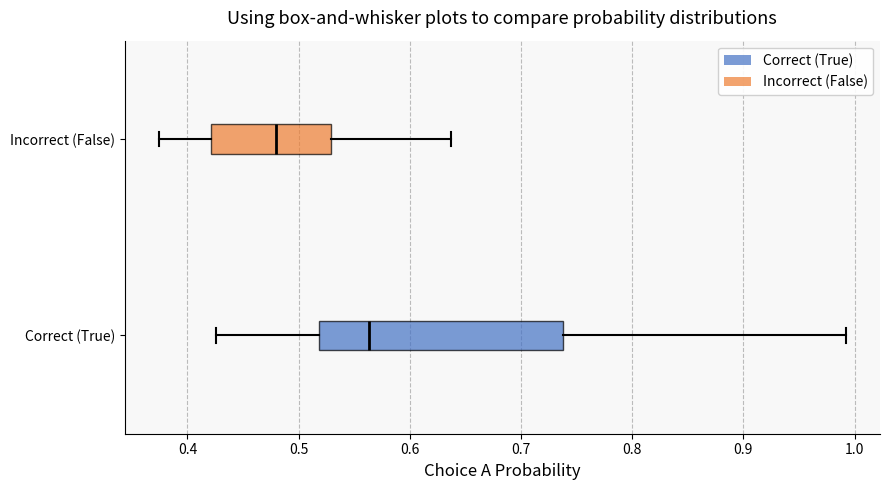

Which box has the furthest to the right median line?

Correct (True)